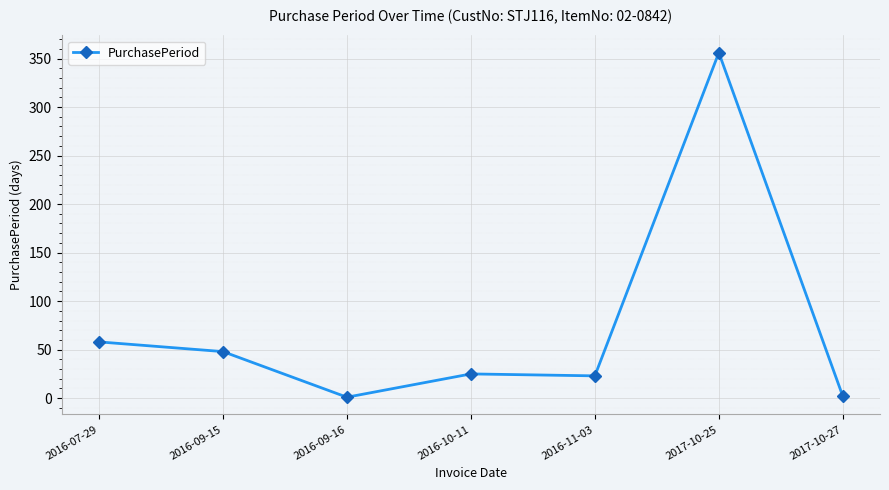

What is the label of the 5th point from the left?

2016-11-03